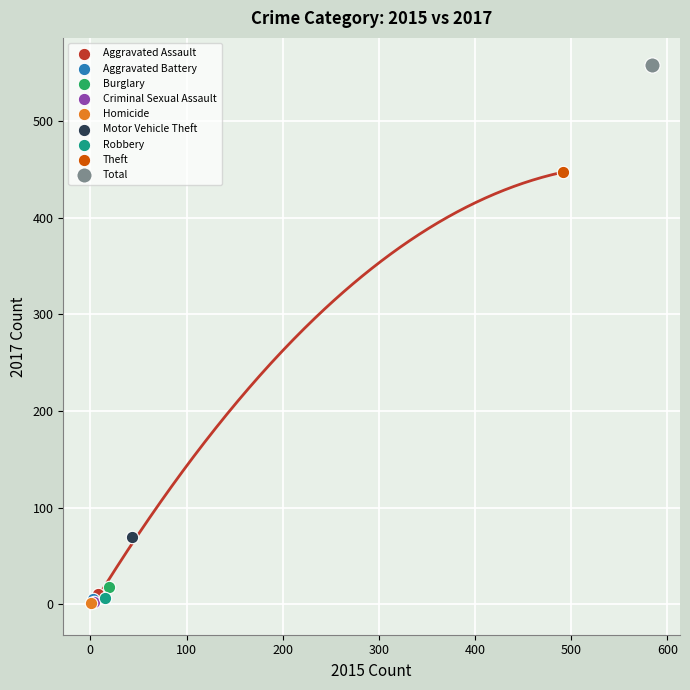

What are all the series names shown in the legend?

Aggravated Assault, Aggravated Battery, Burglary, Criminal Sexual Assault, Homicide, Motor Vehicle Theft, Robbery, Theft, Total